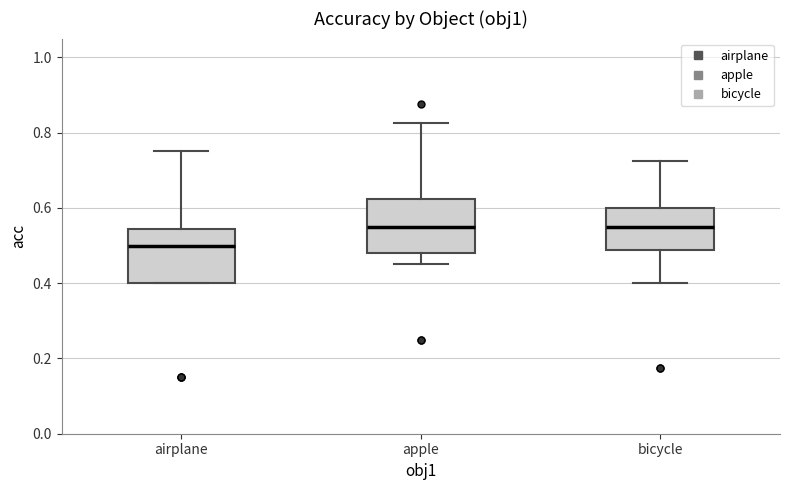

Where is the upper edge of the box for airplane on the y-axis? The values are not printed on the chart, so give them approximately, as read against the axis.

0.54